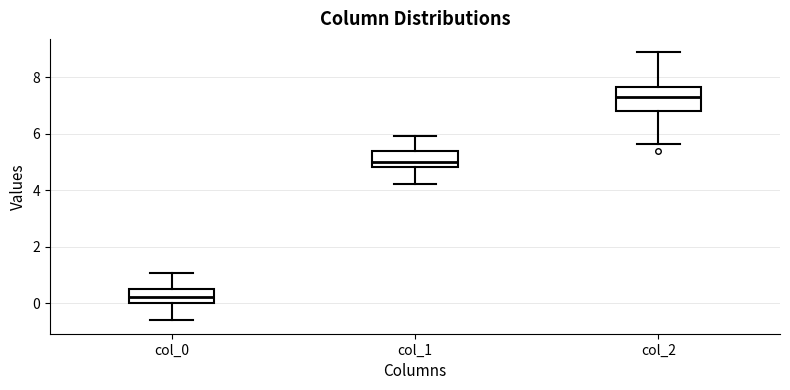

Comparing the boxes themselves (not the whiskers), which one is the tallest?

col_2